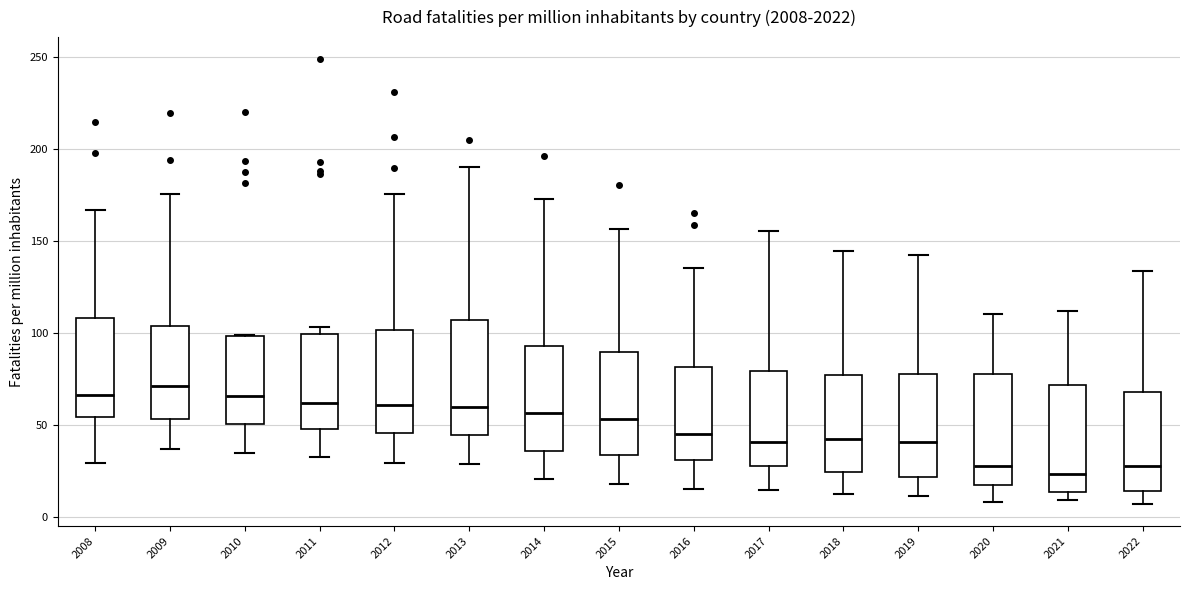

Where is the lower edge of the box at x = 2014 on the y-axis? The values are not printed on the chart, so give them approximately, as read against the axis.

35